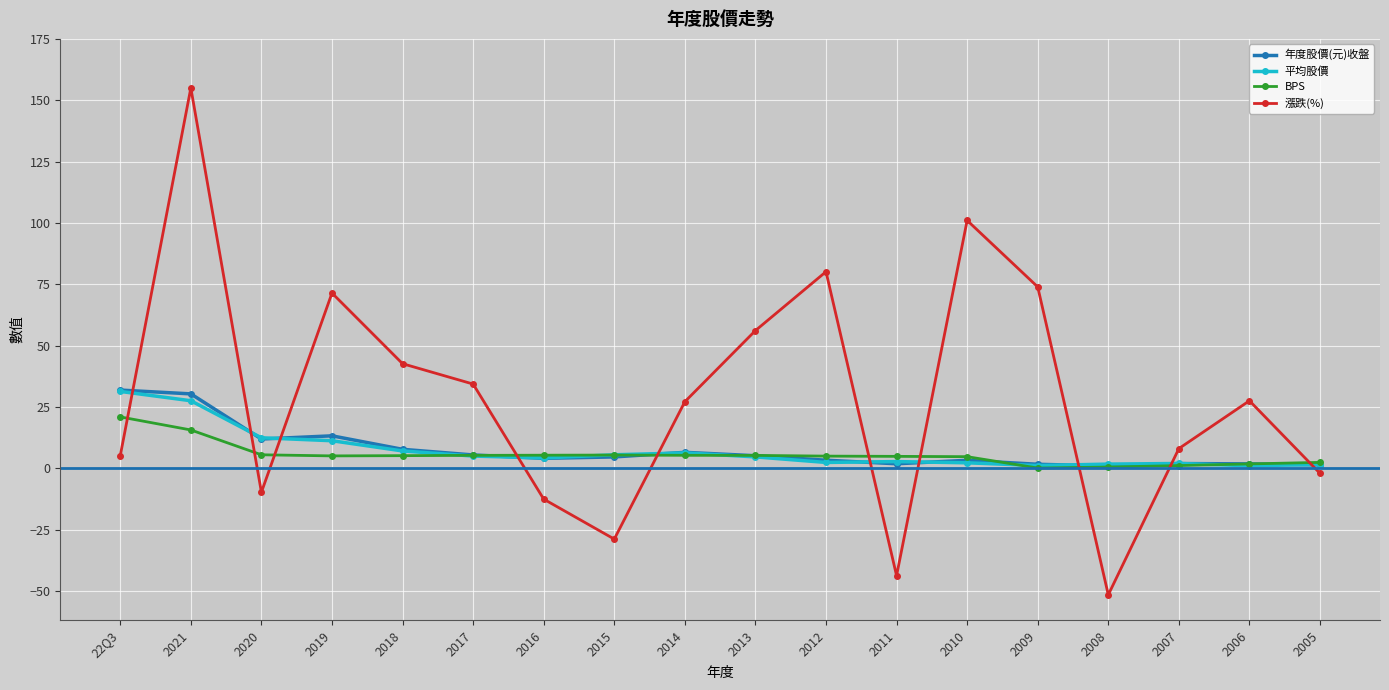

How many interior local peaks does the 漲跌(%) series have?

5